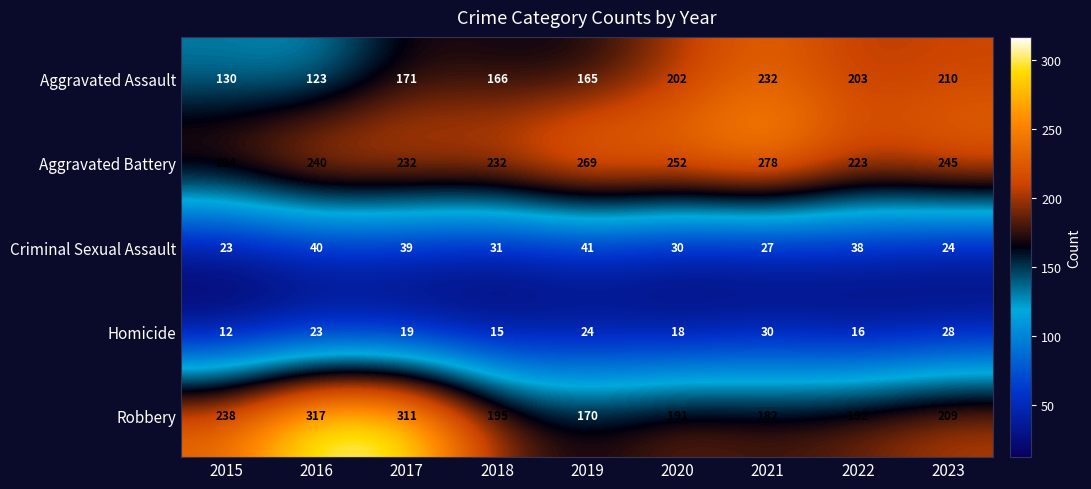

Which series has the largest range (max minus min)?

Robbery